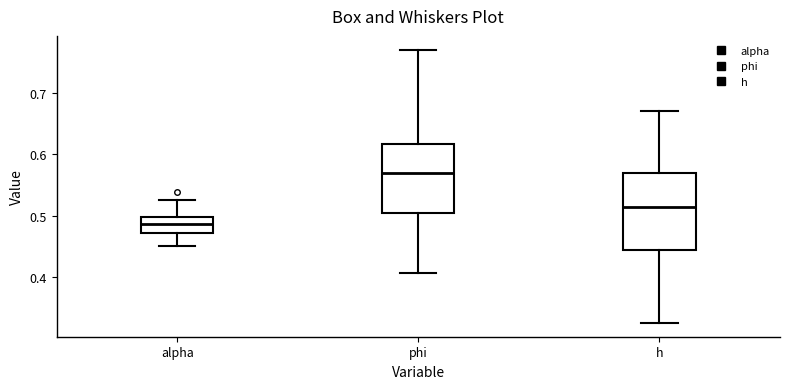

Reading left to right, transcribe this box plot: for each box, give where its median line is, the range the box spans, and where its two whiskers end, as read against the y-axis. The values are not printed on the chart, so give them approximately, as read against the axis.

alpha: median 0.49, box 0.47 to 0.50, whiskers 0.45 to 0.52
phi: median 0.57, box 0.50 to 0.62, whiskers 0.41 to 0.77
h: median 0.51, box 0.44 to 0.57, whiskers 0.33 to 0.67